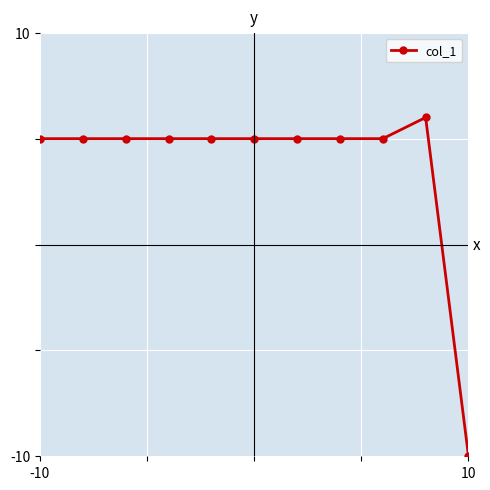

Is this an area chart (filled region under the line)?

No